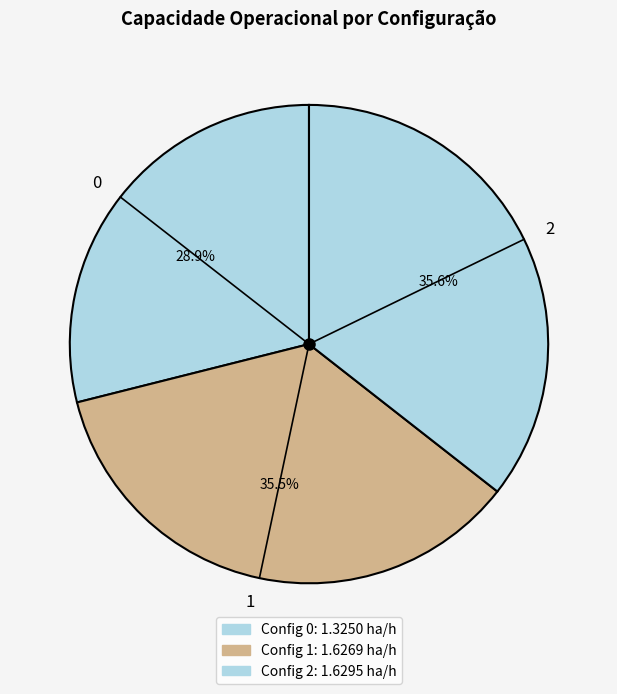

How many slices are in this pie chart?

3